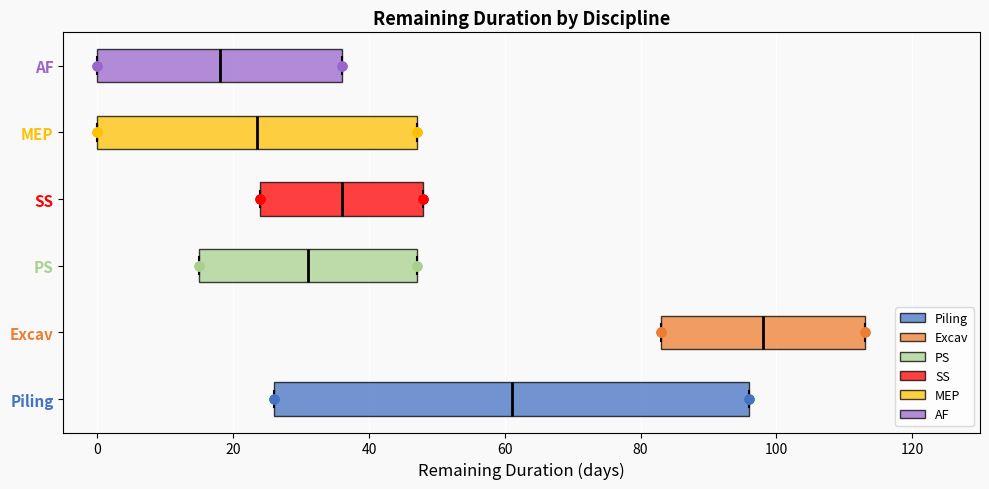

Which box's median line is the furthest to the right?

Excav